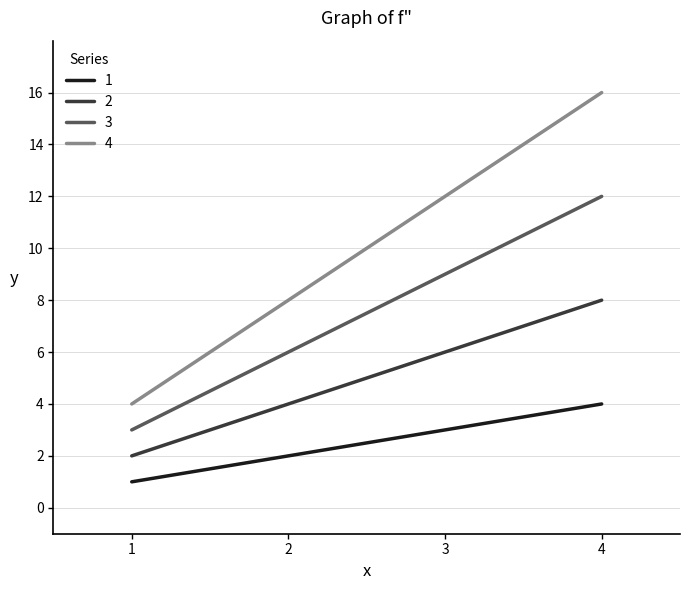

True or false: 1 and 3 cross at least once.

False